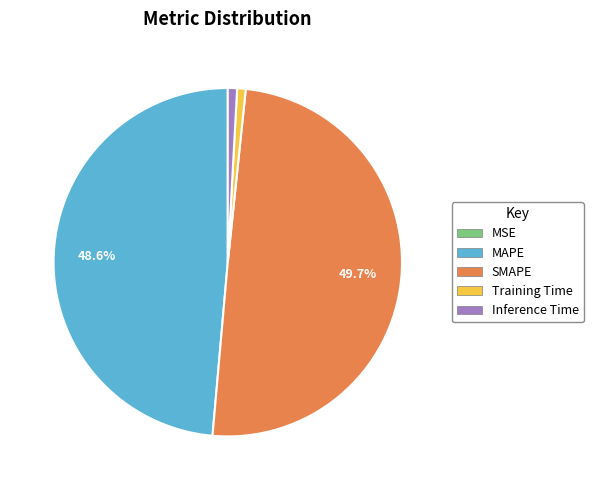

What is the ratio of the value at MAPE to the value at SMAPE?

1.0